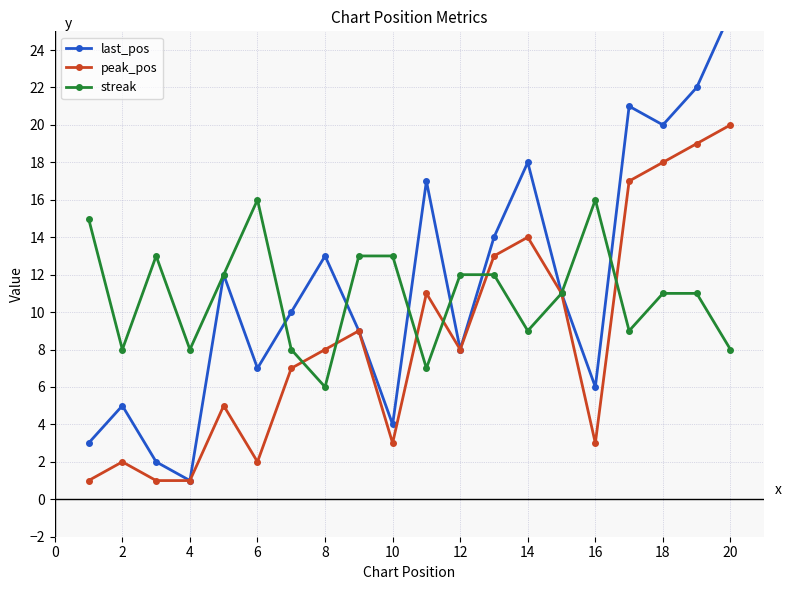

At which label does streak reach its minimum?

8